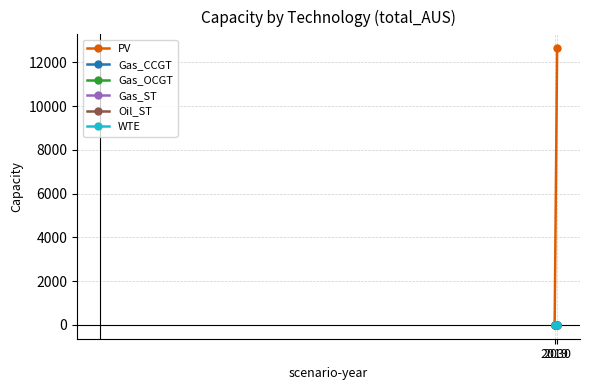

Rank the series by their maximum value, from highest to lowest.

PV, Gas_CCGT, Gas_OCGT, Gas_ST, Oil_ST, WTE